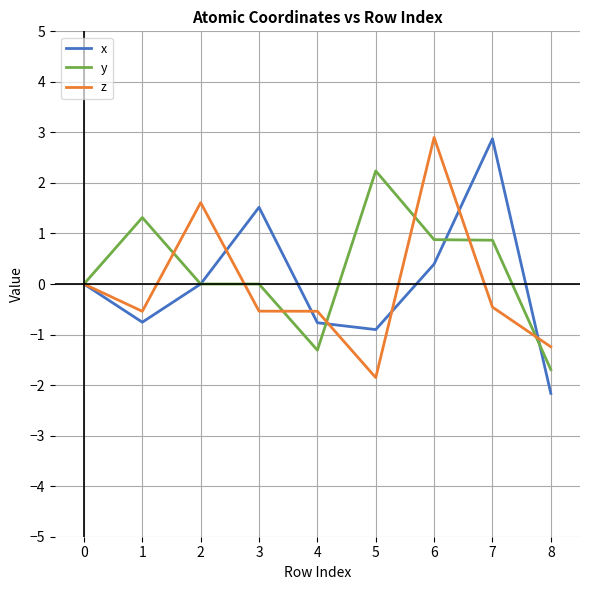

At which label does z reach its minimum?

5